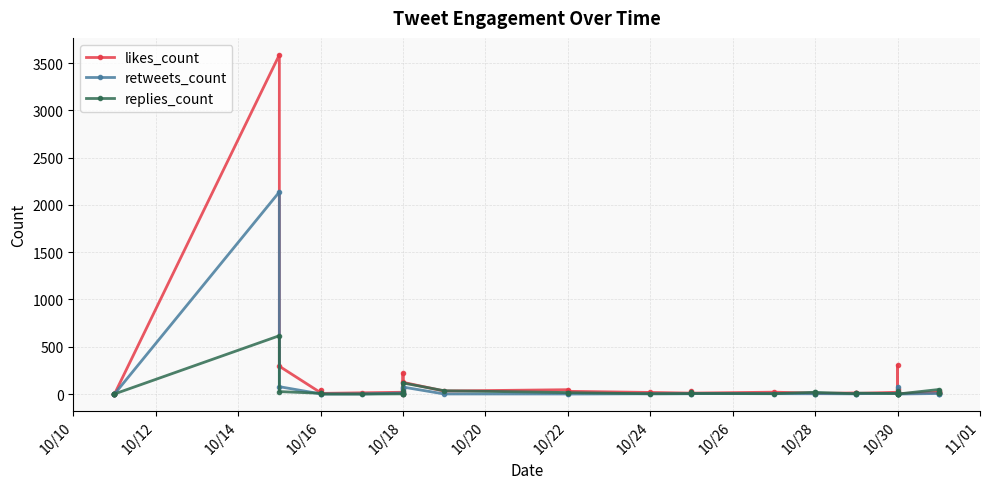

Where is retweets_count nearest to the value 1068?

10/30